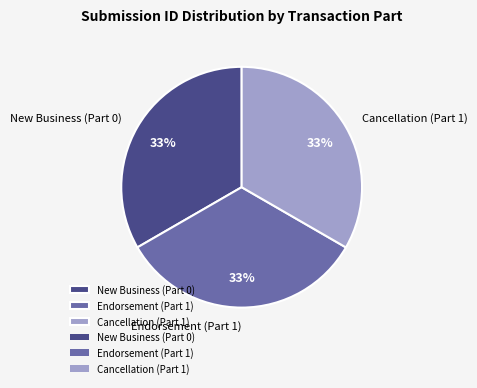

Approximately how many times larger is the value at Cancellation (Part 1) compared to New Business (Part 0)?

1.0